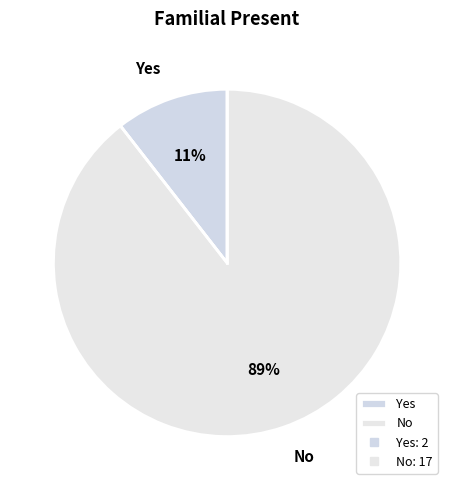

To the nearest percent, what is the combined percentage of No and Yes?

100%